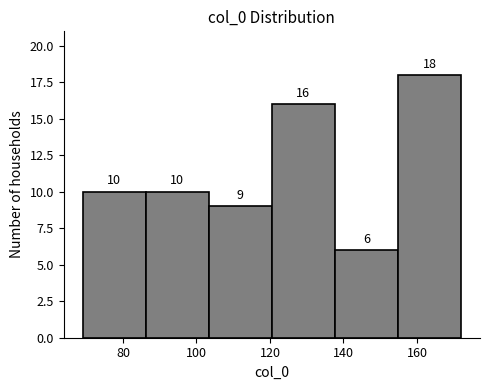

How tall is the bar that spans 70 to 86 on the x-axis? The bar edges are not printed on the chart, so give them approximately, as read against the axis.

10